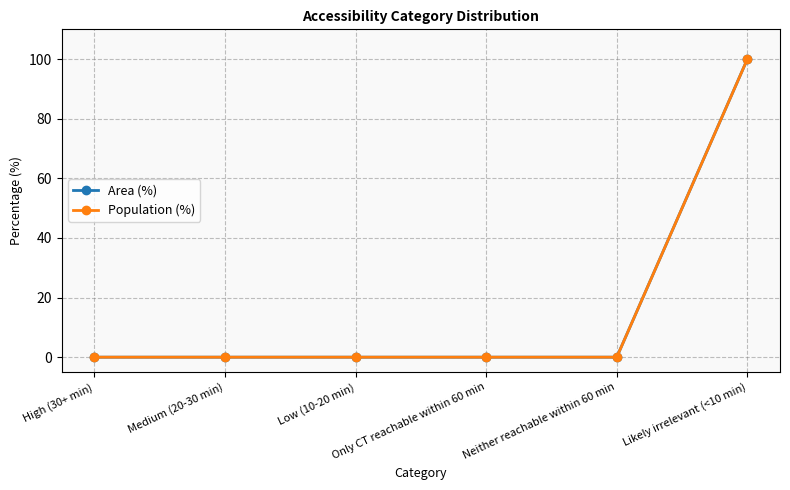

Reading left to right, extract all data points from this chart.

Area (%): 0	0	0	0	0	100
Population (%): 0	0	0	0	0	100